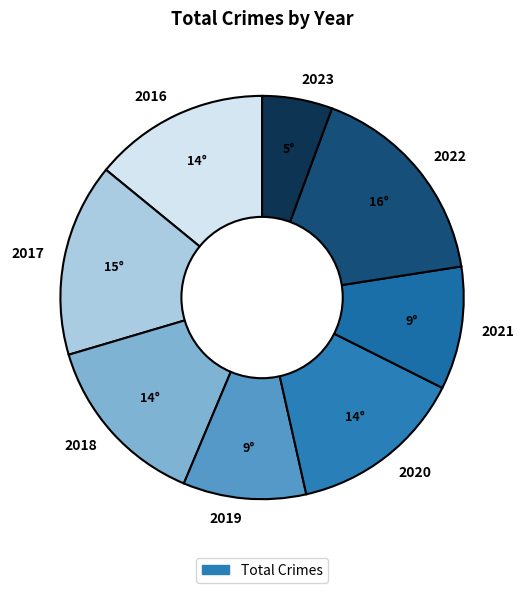

Is there a majority slice in this chart?

No